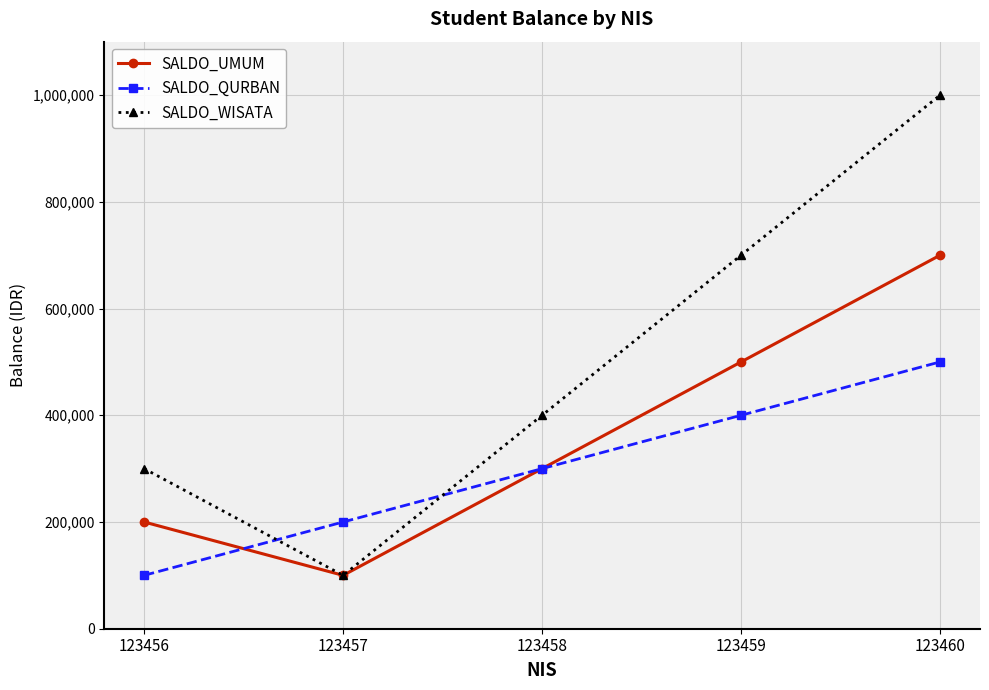

How many lines are shown in the chart?

3